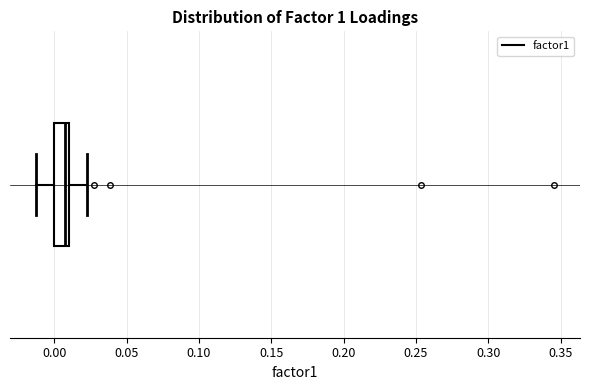

Where does the right whisker of the box end on the x-axis? The values are not printed on the chart, so give them approximately, as read against the axis.

0.020